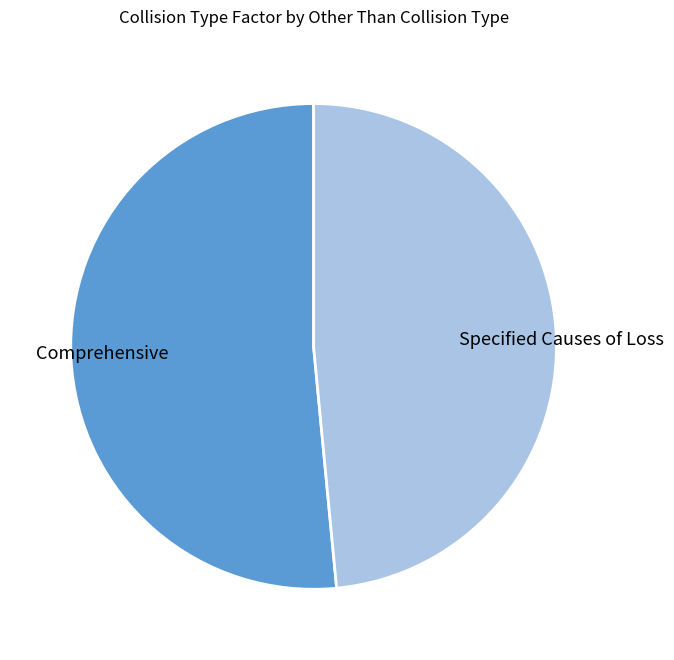

Between Comprehensive and Specified Causes of Loss, which is larger?

Comprehensive